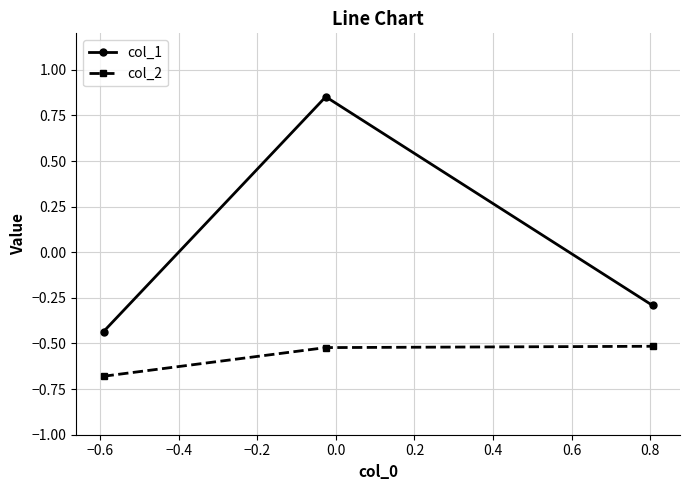

Which series has the largest total across all categories?

col_1